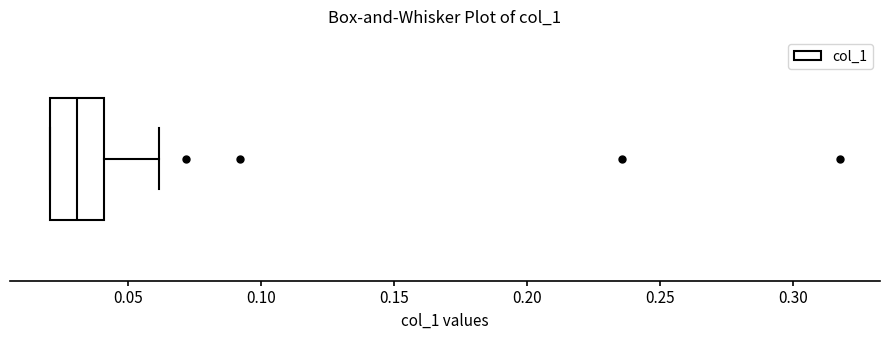

Transcribe this box plot: give where the median line is, the range the box spans, and where the two whiskers end, as read against the x-axis. The values are not printed on the chart, so give them approximately, as read against the axis.

median 0.03, box 0.02 to 0.04, whiskers 0.02 to 0.06